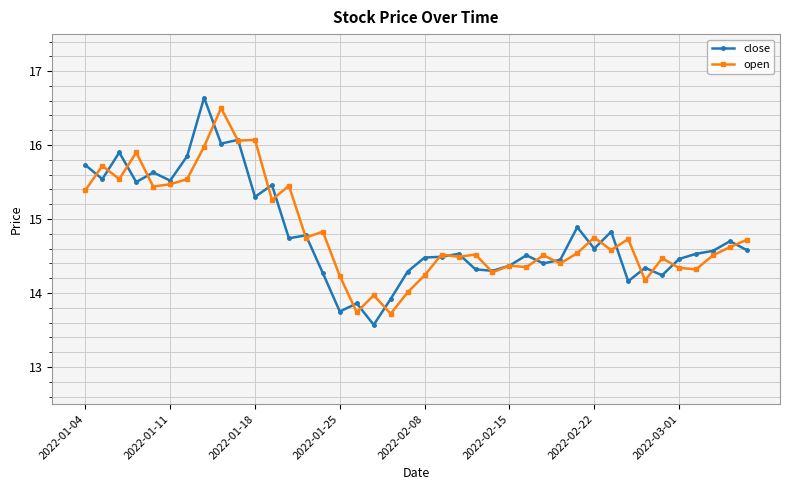

What is the maximum value for close?

16.6